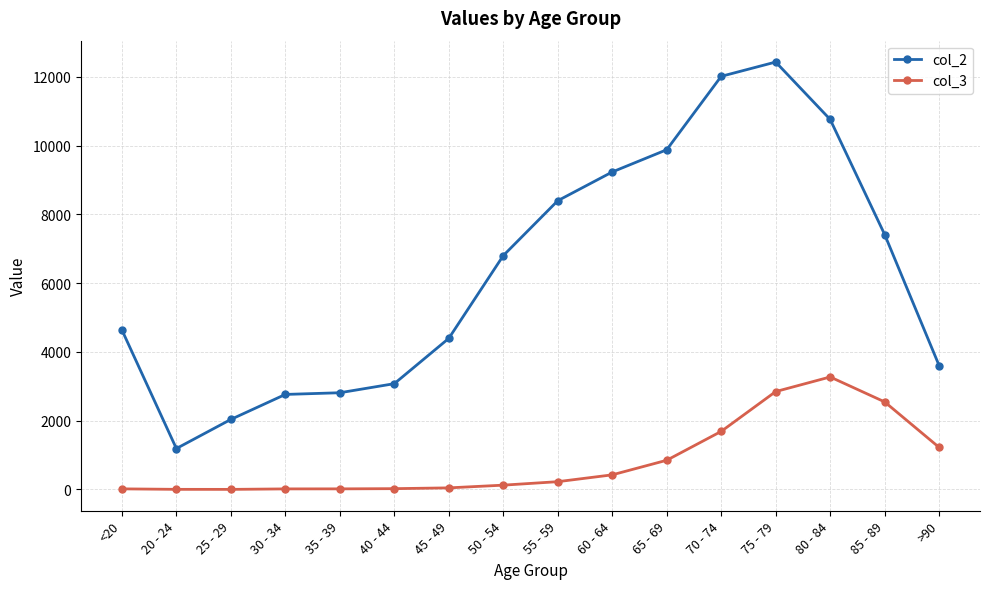

Rank the series by their average value, from highest to lowest.

col_2, col_3